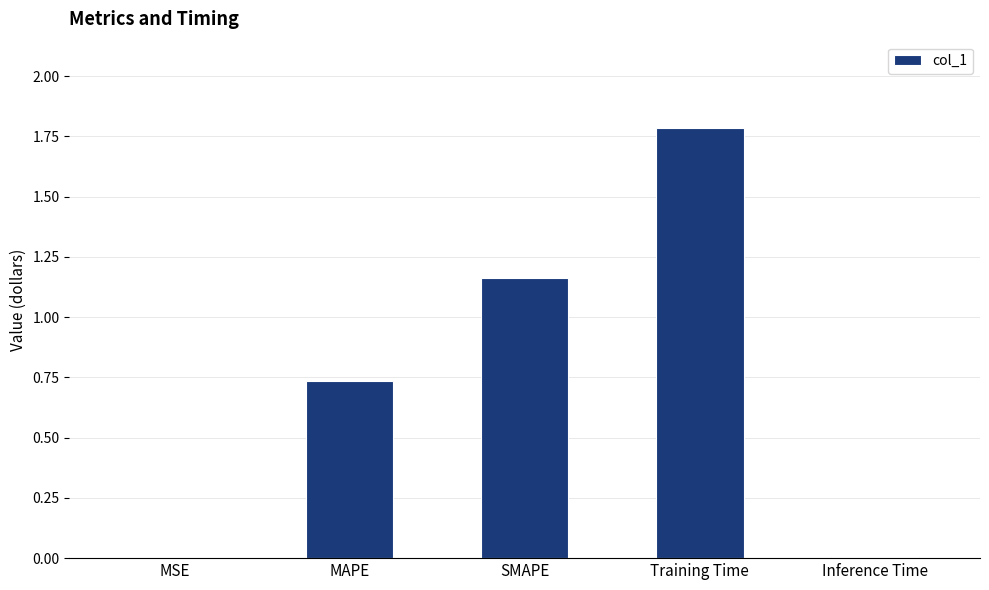

The value at MAPE is 0.4. True or false?

False